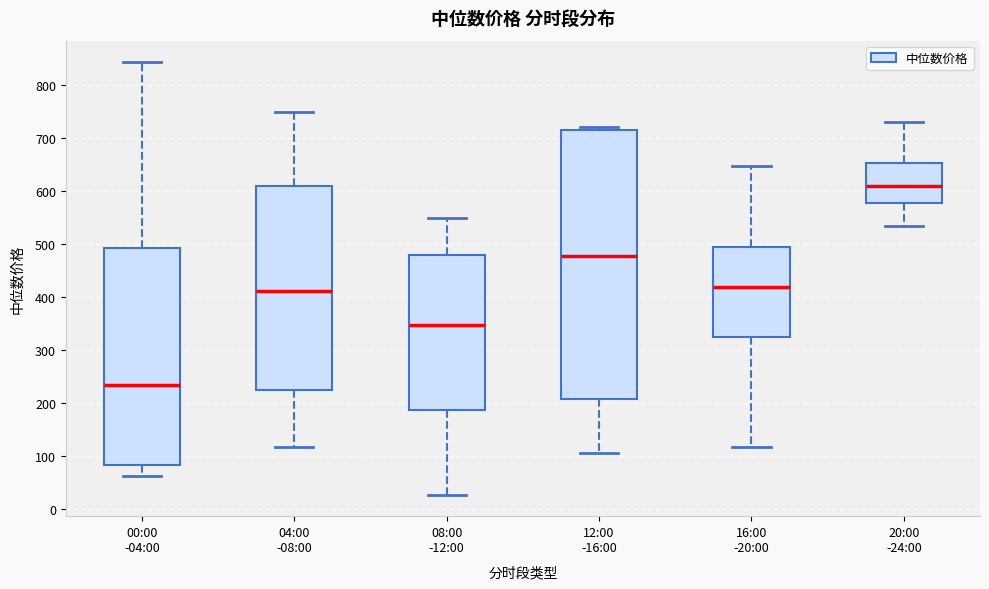

Where does the lower whisker of the box for 08:00 -12:00 end on the y-axis? The values are not printed on the chart, so give them approximately, as read against the axis.

30